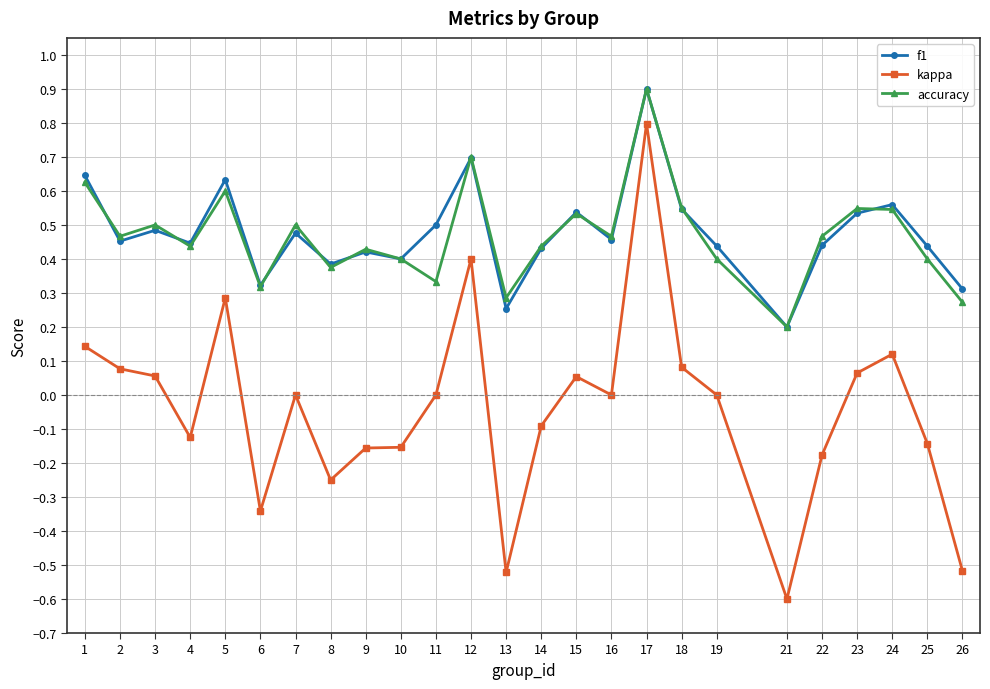

Which series has the widest spread of values?

kappa